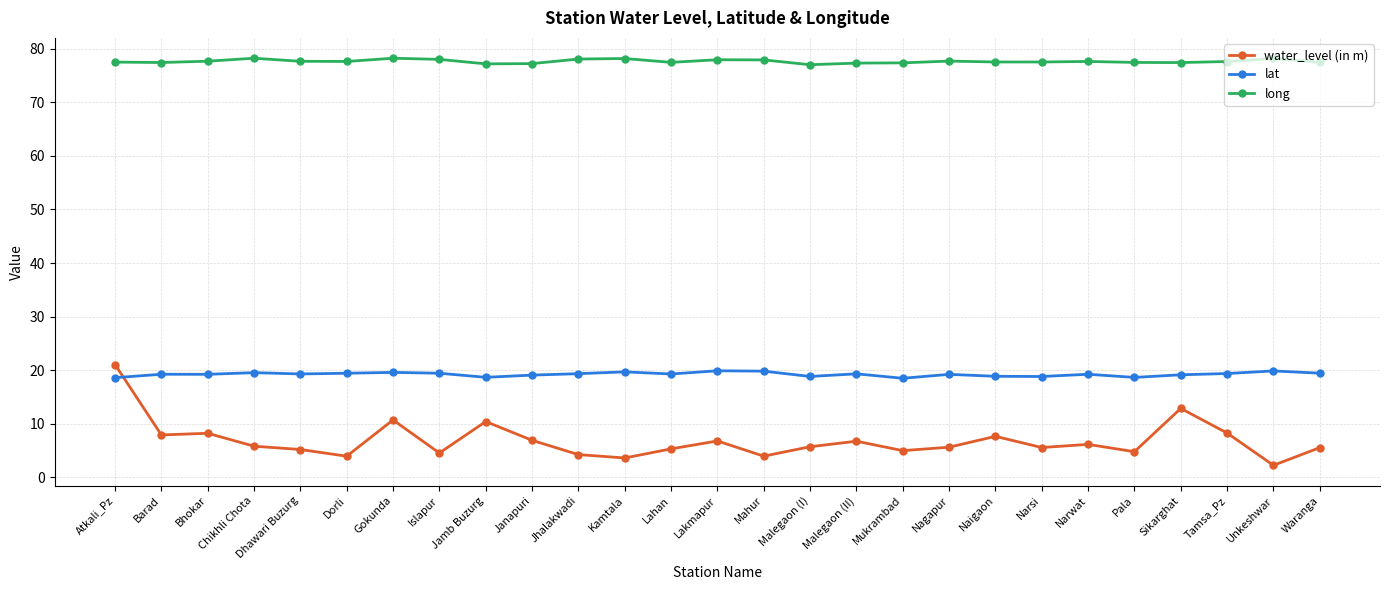

Which series changed the most between Atkali_Pz and Narsi?

water_level (in m)